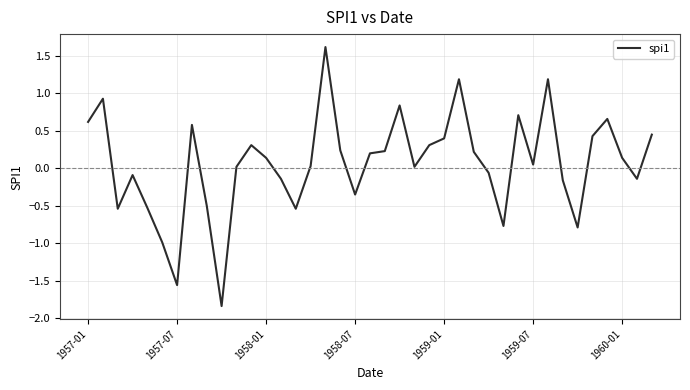

How many negative values are there?

15